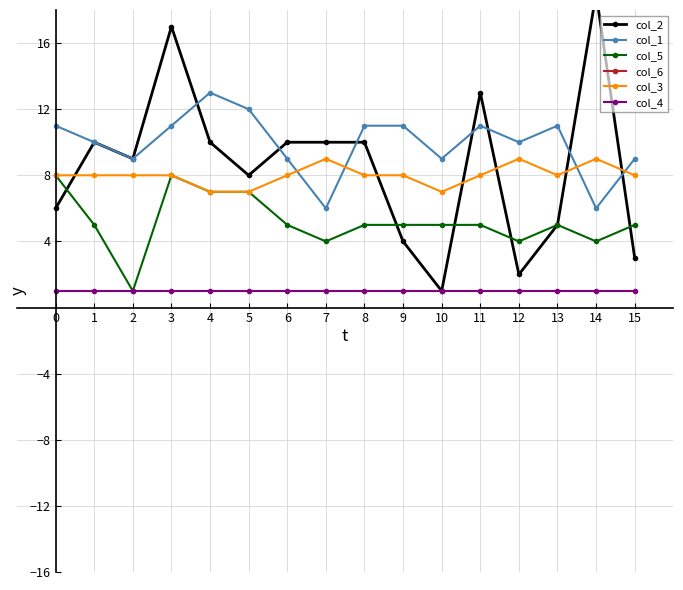

True or false: col_5 and col_3 intersect in this chart.

False